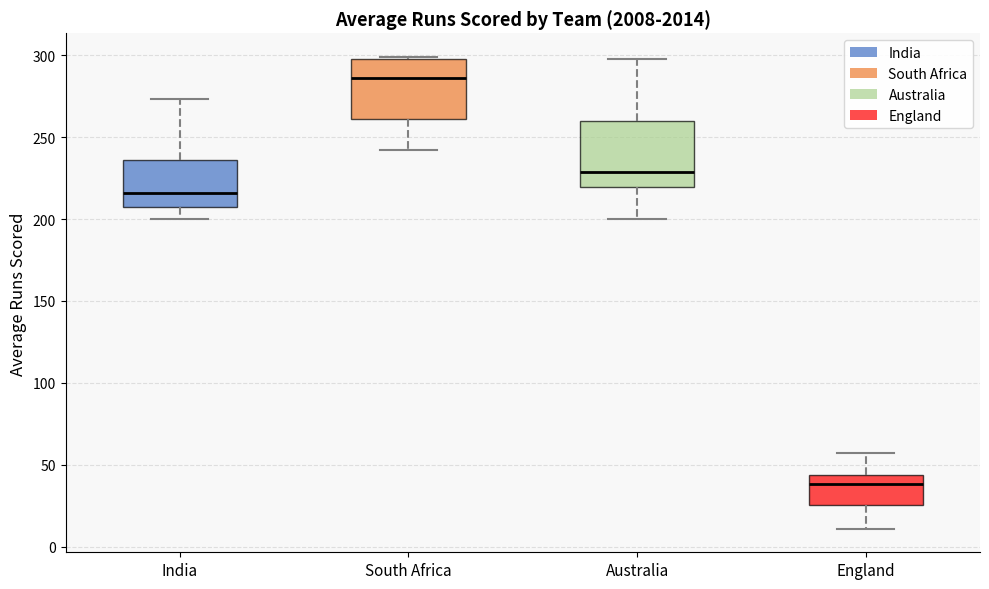

Where does the upper whisker of the box for India end on the y-axis? The values are not printed on the chart, so give them approximately, as read against the axis.

275